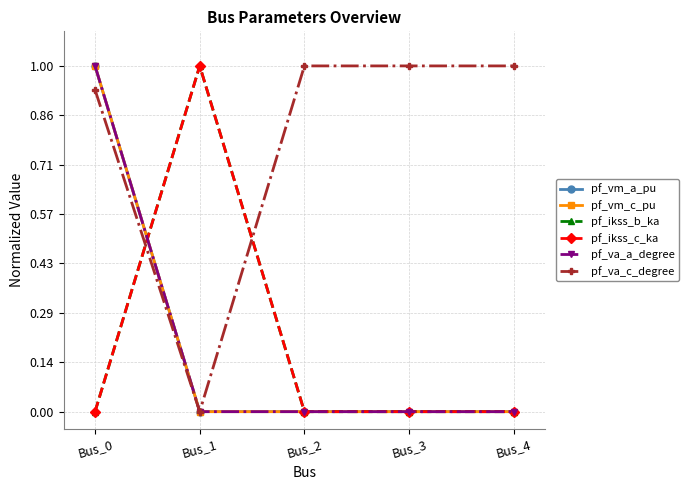

At which category is the sum across all series the highest?

Bus_0